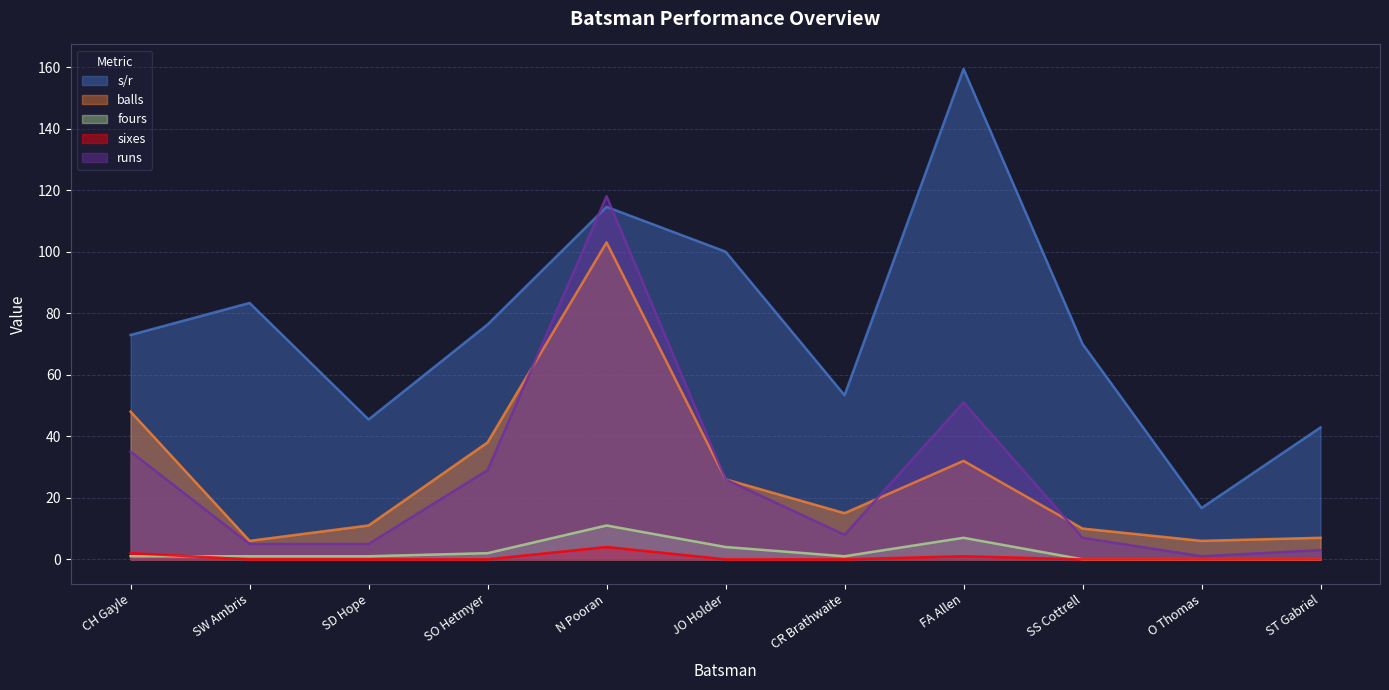

What is the difference between the s/r values at JO Holder and N Pooran?

14.6